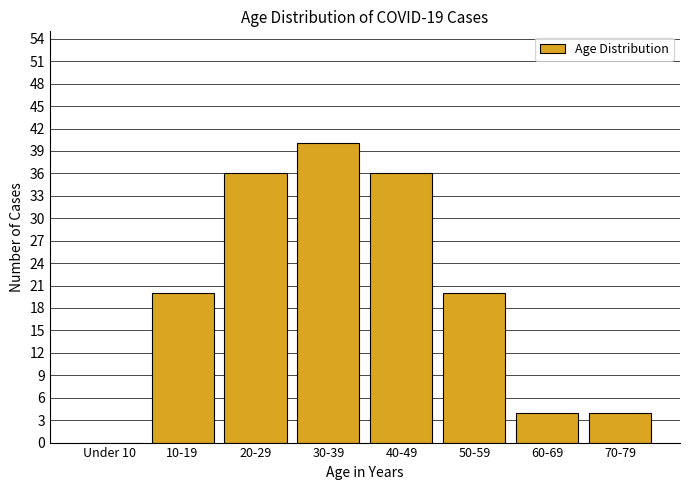

Reading left to right, list all the values displayed in this chart.

Under 10=0	10-19=20	20-29=36	30-39=40	40-49=36	50-59=20	60-69=4	70-79=4